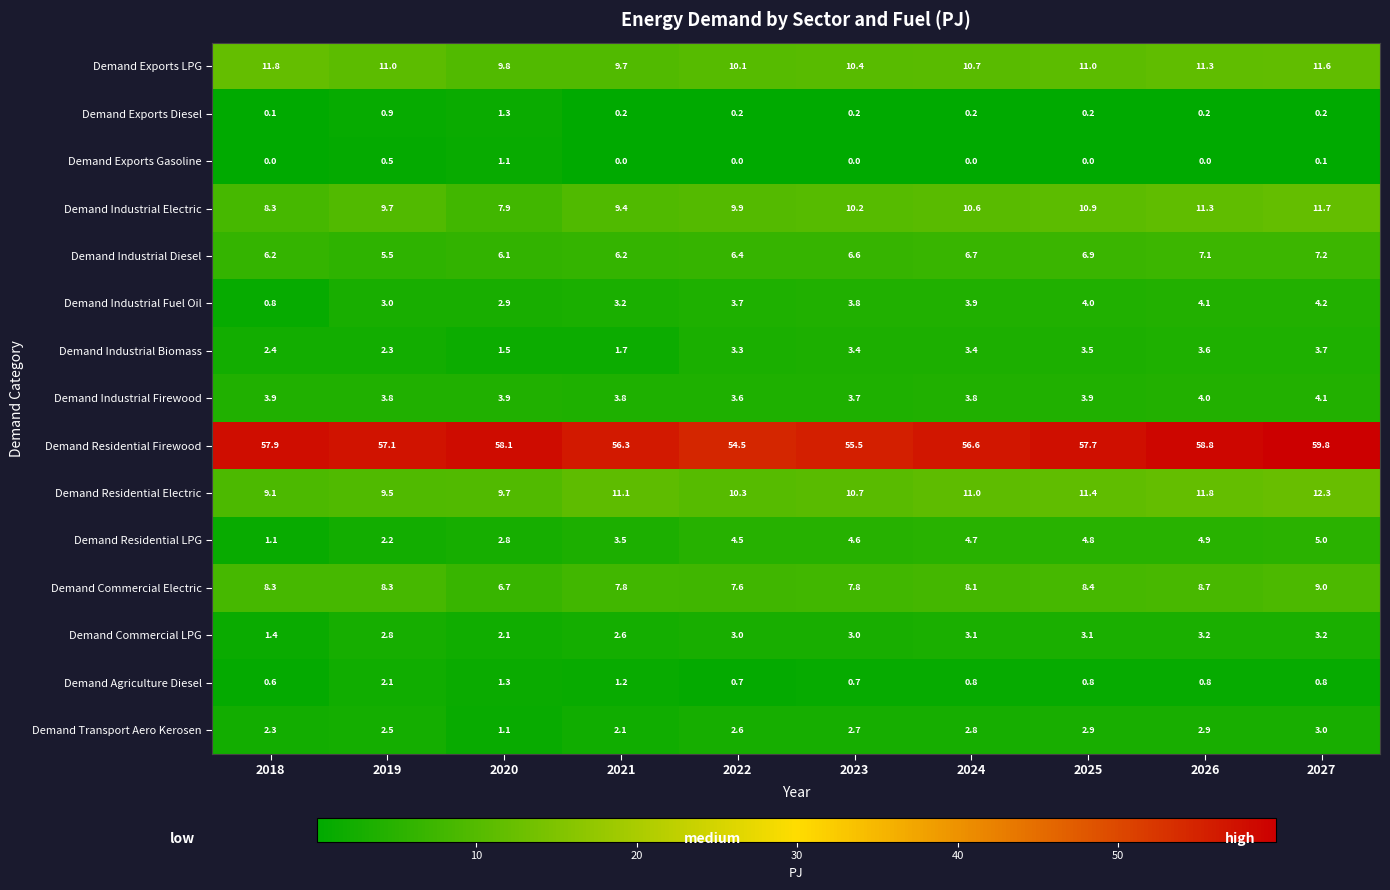

At which label does Demand Industrial Electric reach its peak?

2027